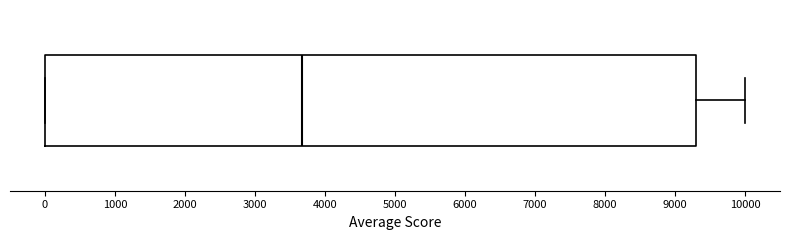

Read this box plot against the x-axis: the position of the median line, the range covered by the box, and the ends of both whiskers. The values are not printed on the chart, so give them approximately, as read against the axis.

median 3700, box 0 to 9300, whiskers 0 to 10000